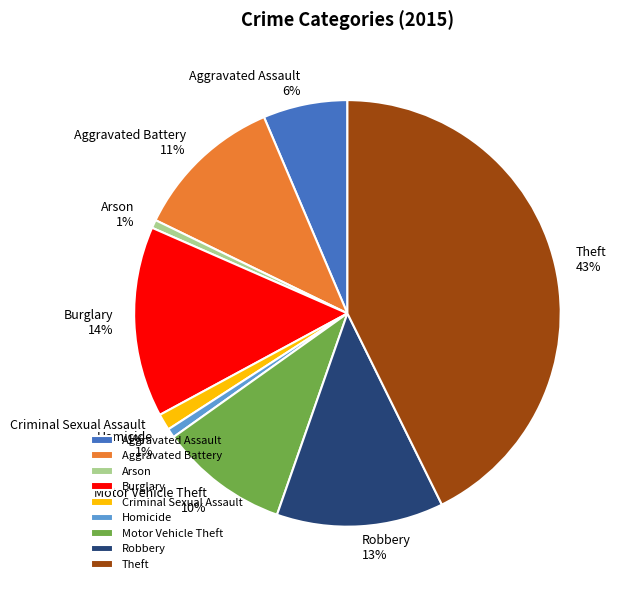

How many slices are in this pie chart?

9